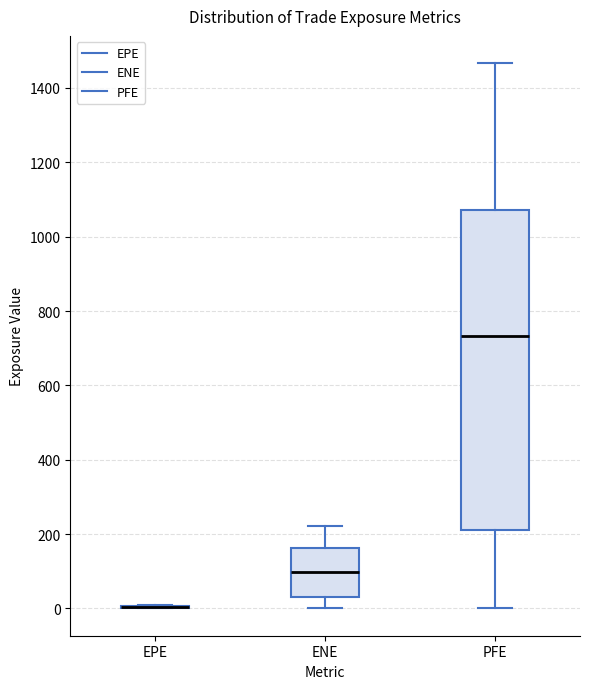

Which box is the tallest, from its lower edge to its upper edge?

PFE